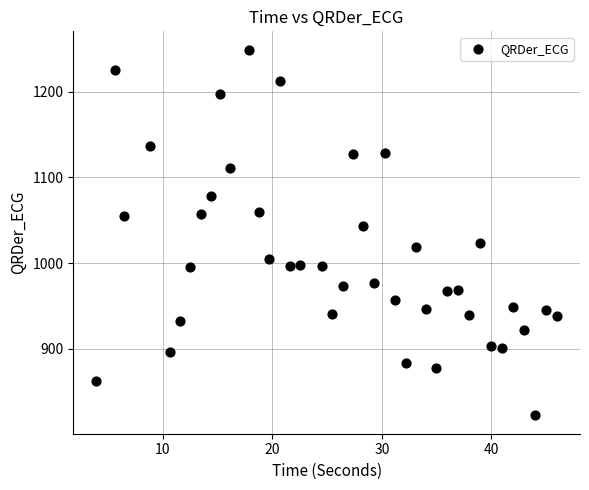

What is the range of Y values (max minus min)?

426.4